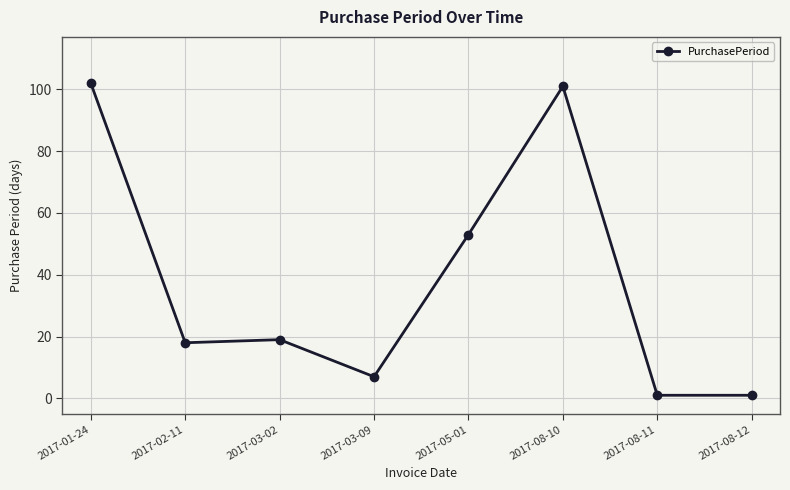

What is the maximum value shown in the chart?

102